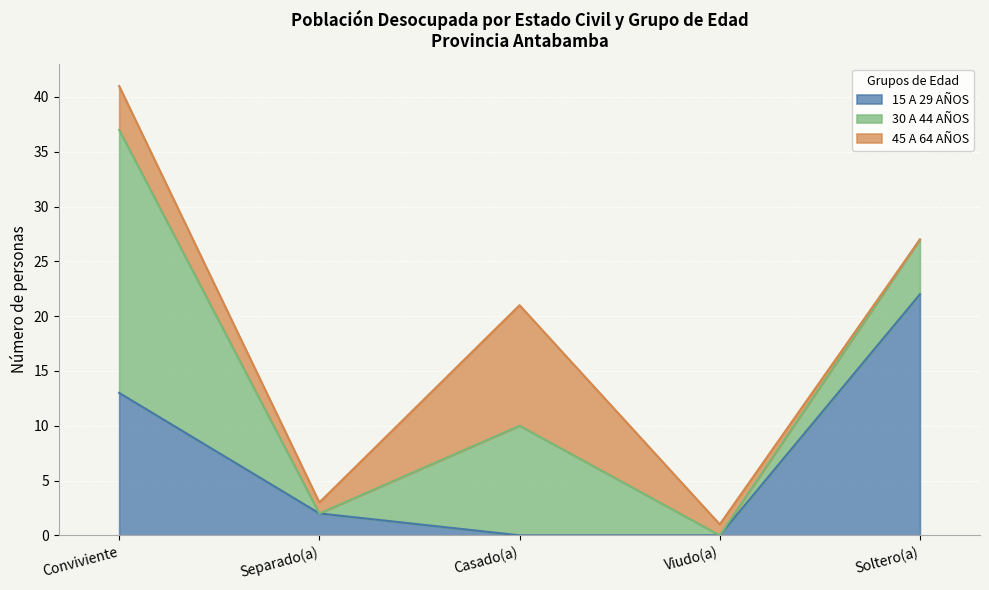

What is the average value of the 45 A 64 AÑOS series?

3